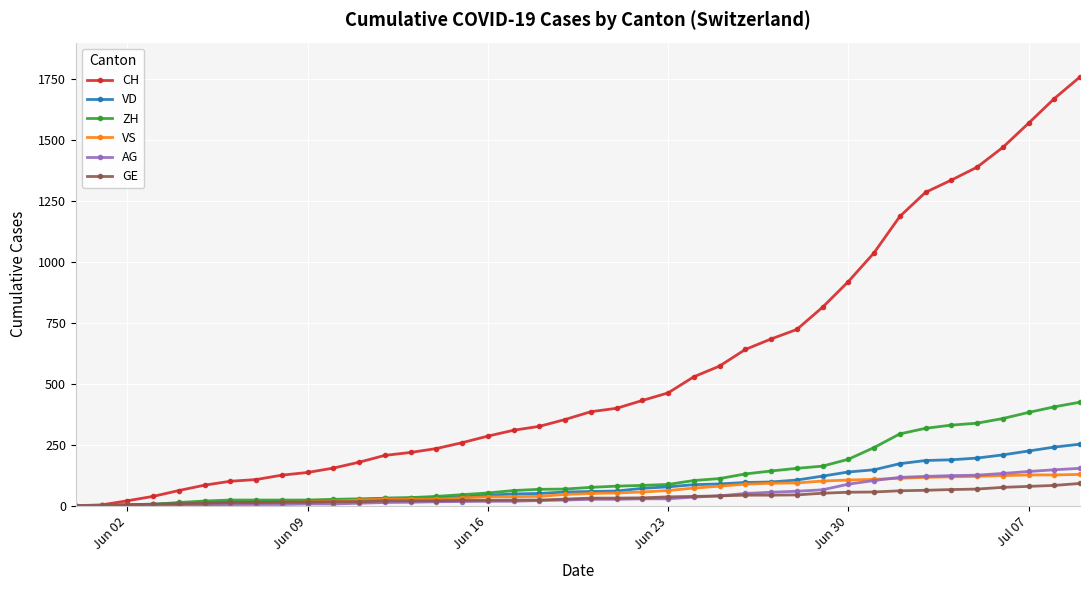

At how many categories does at least one series exceed 1110?

8